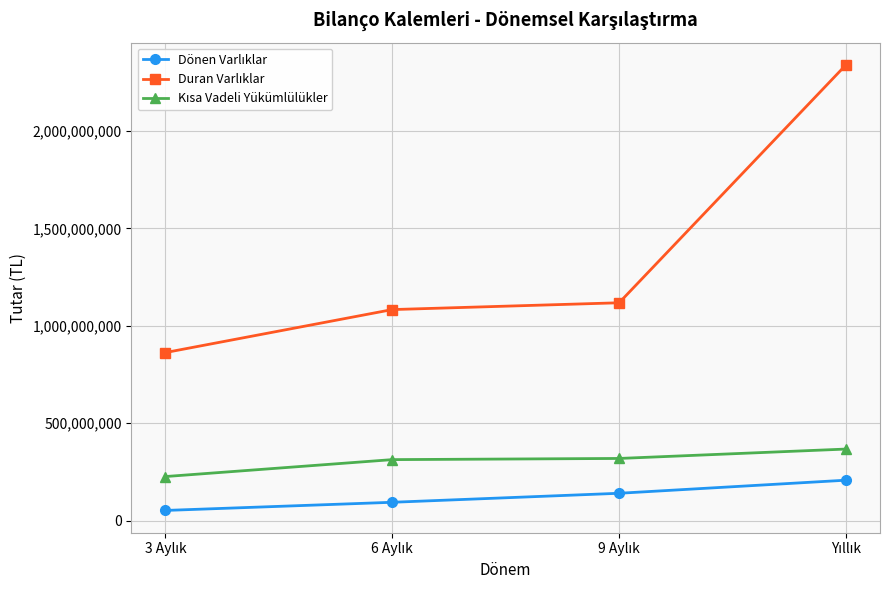

What is the minimum value shown in the chart?

52666992